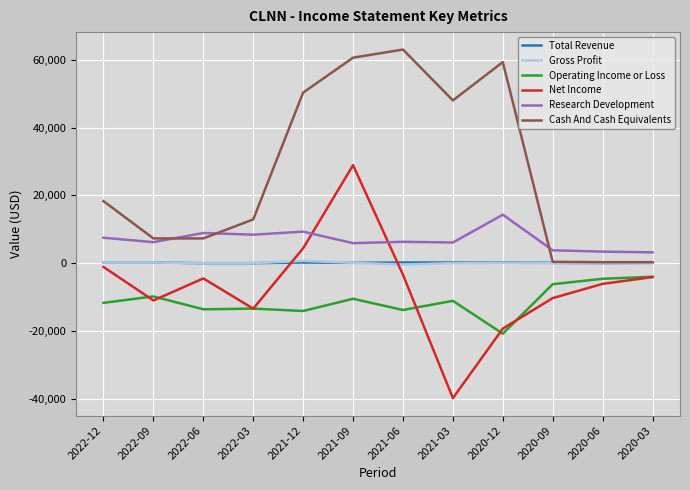

At which label does Research Development first exceed 6300?

2022-12